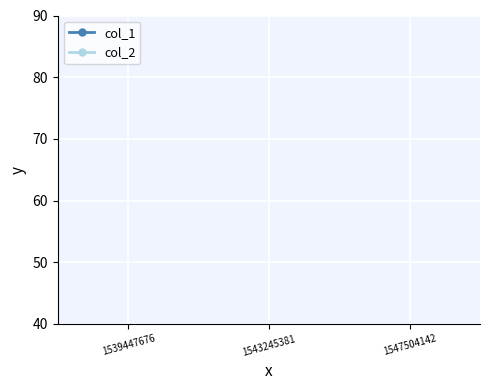

Reading left to right, extract all data points from this chart.

col_1: 1539447676=0	1543245381=1	1547504142=2
col_2: 1539447676=0	1543245381=0	1547504142=0